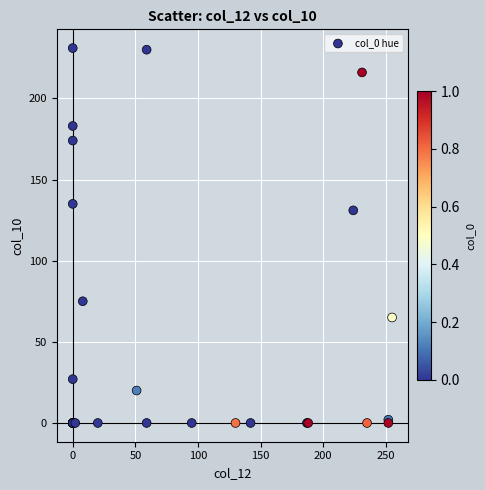

What Y value in the scatter plot is closest to 115?

131